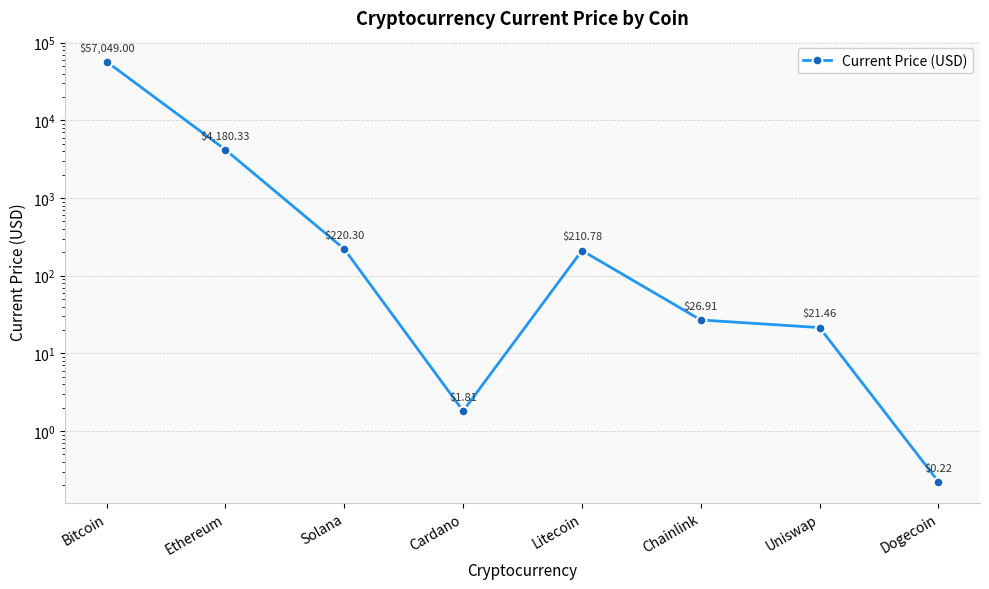

List the labels in order of value, smallest first.

Dogecoin, Cardano, Uniswap, Chainlink, Litecoin, Solana, Ethereum, Bitcoin